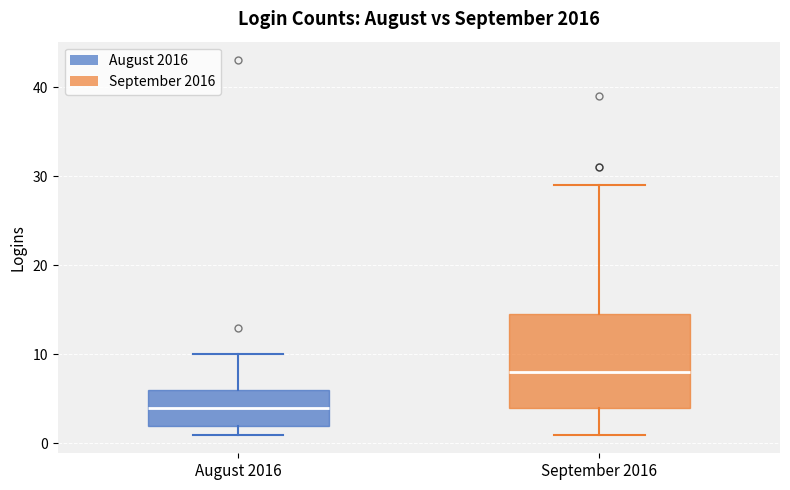

Reading left to right, transcribe this box plot: for each box, give where its median line is, the range the box spans, and where its two whiskers end, as read against the y-axis. The values are not printed on the chart, so give them approximately, as read against the axis.

August 2016: median 4, box 2 to 6, whiskers 1 to 10
September 2016: median 8, box 4 to 15, whiskers 1 to 29